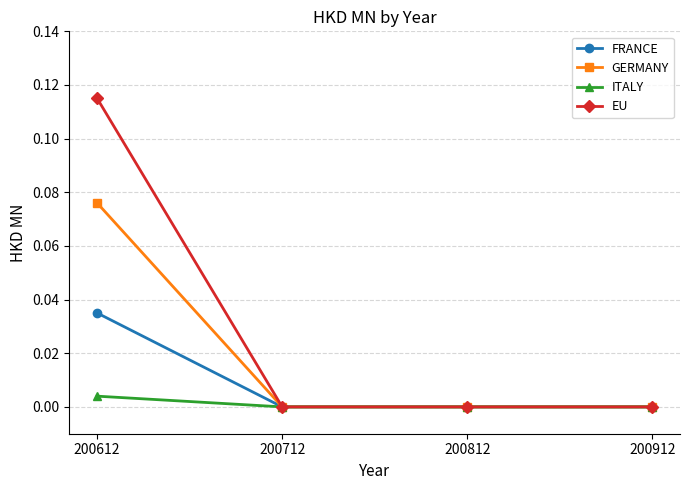

Is it true that ITALY equals 0.0 at 200812?

True